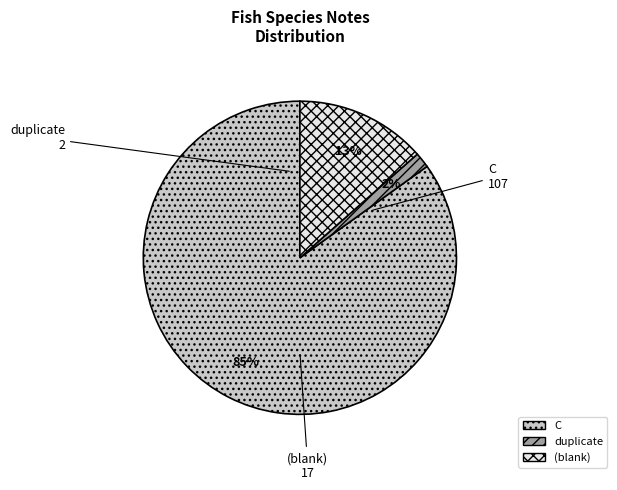

To the nearest percent, what portion does C represent?

85%